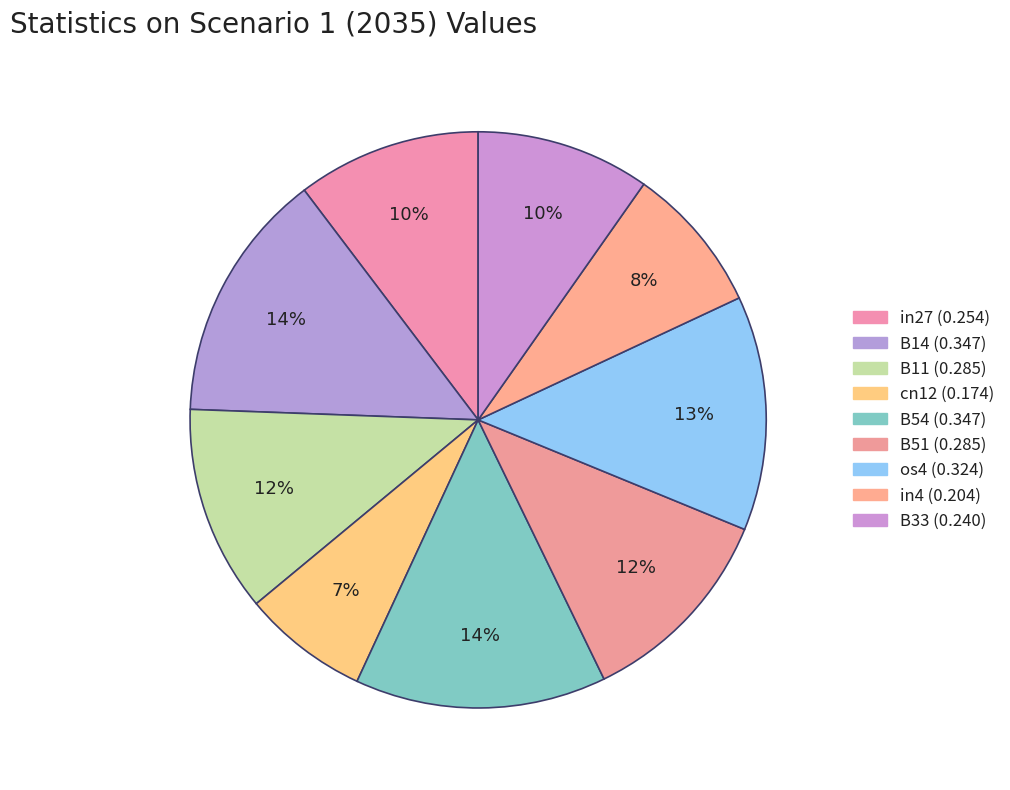

Does any single category account for the majority?

No